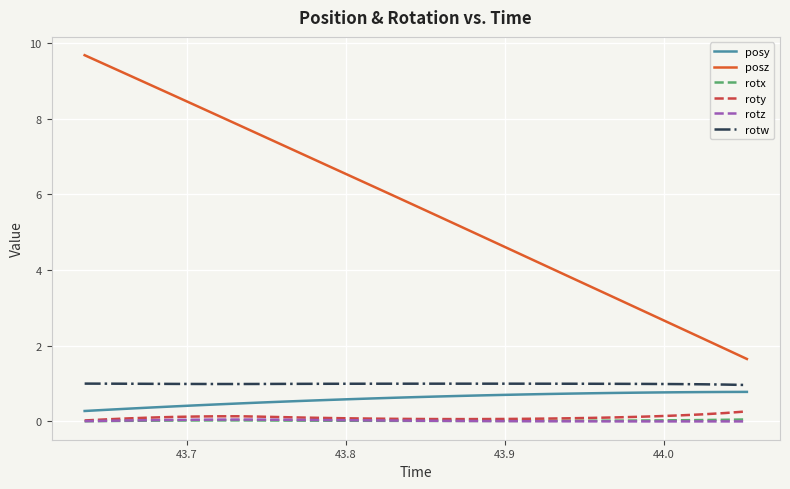

True or false: rotz and posy cross at least once.

False